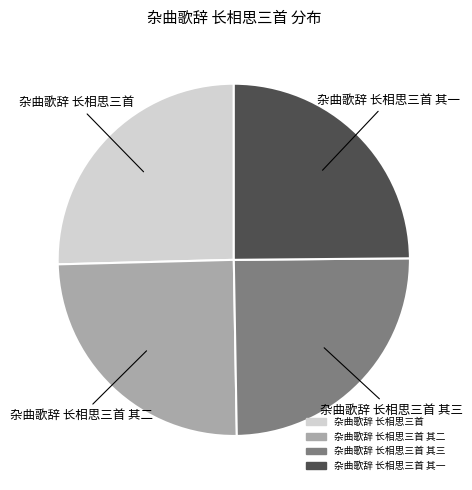

How many slices are in this pie chart?

4